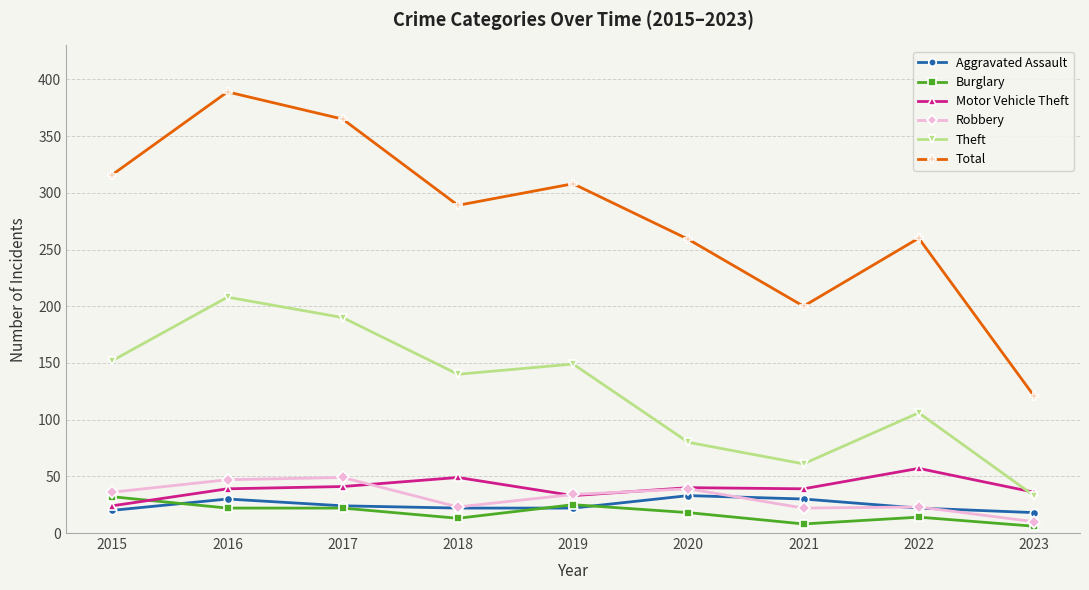

What is the value of the Total point at the 6th from the left?

259